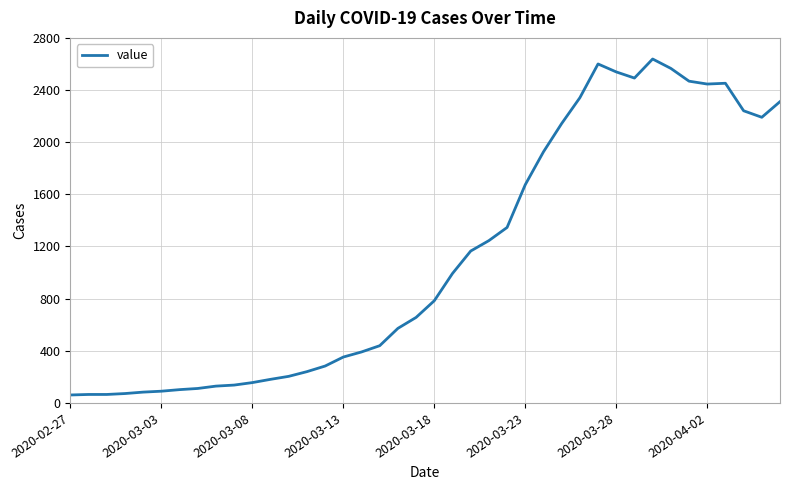

What is the smallest value displayed?

61